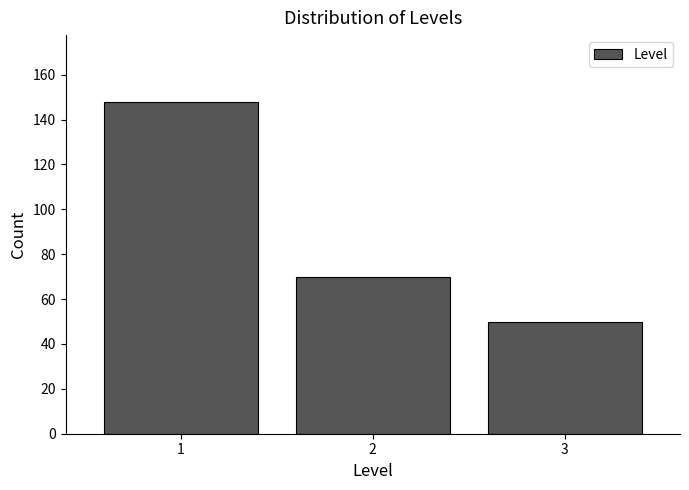

Reading left to right, transcribe all the data shown in this chart.

1=148	2=70	3=50